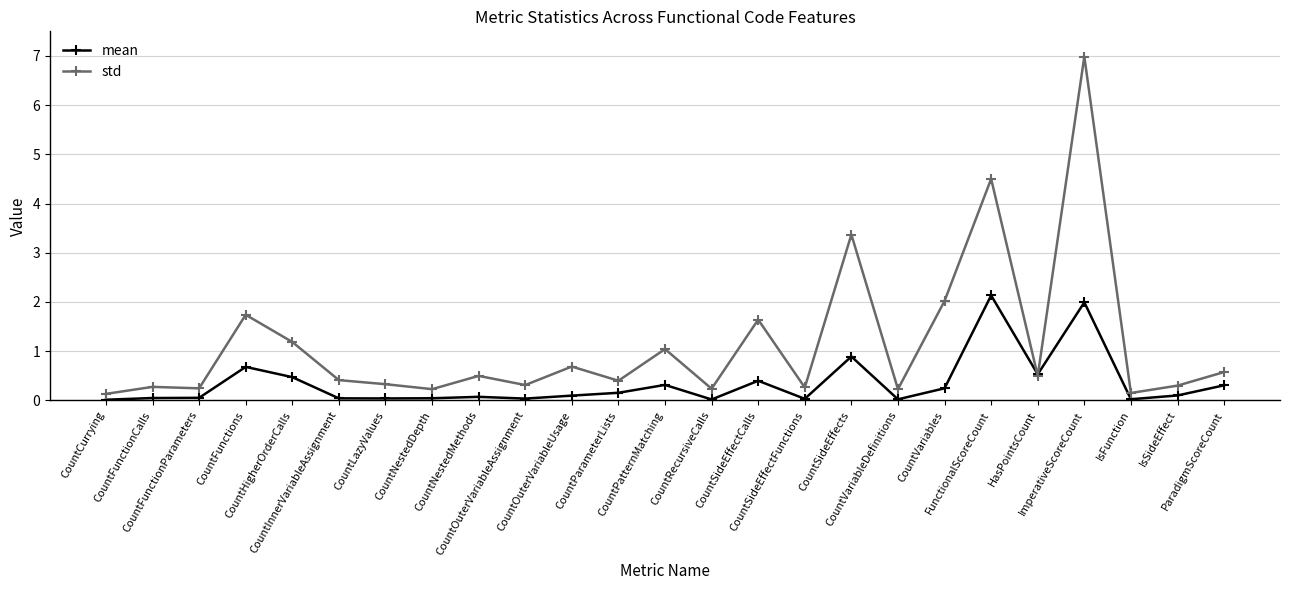

What is the value of the std point at the 15th from the left?

1.6